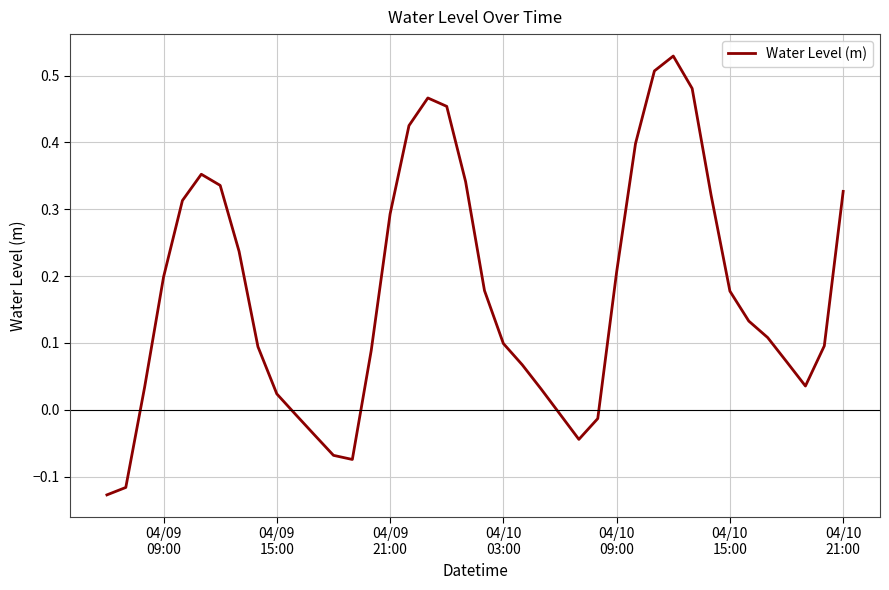

What is the difference between the maximum and minimum values?

0.7